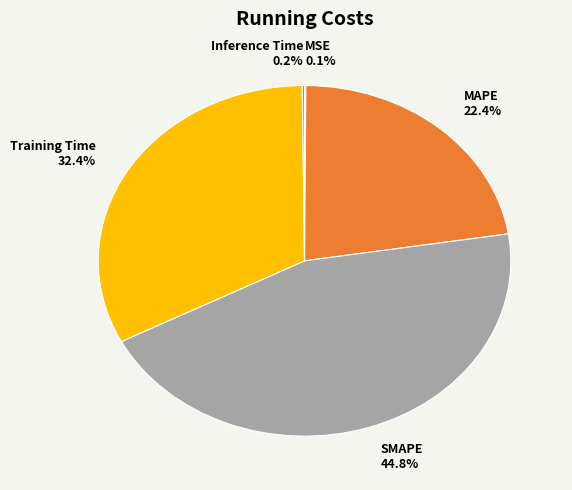

To the nearest percent, what is the combined percentage of SMAPE and MAPE?

67%